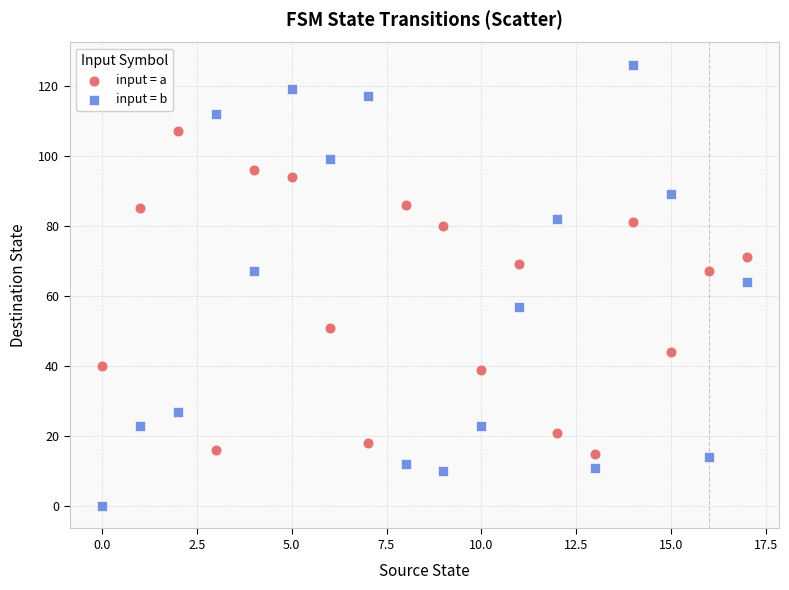

Which series has the widest spread of Y values?

input = b